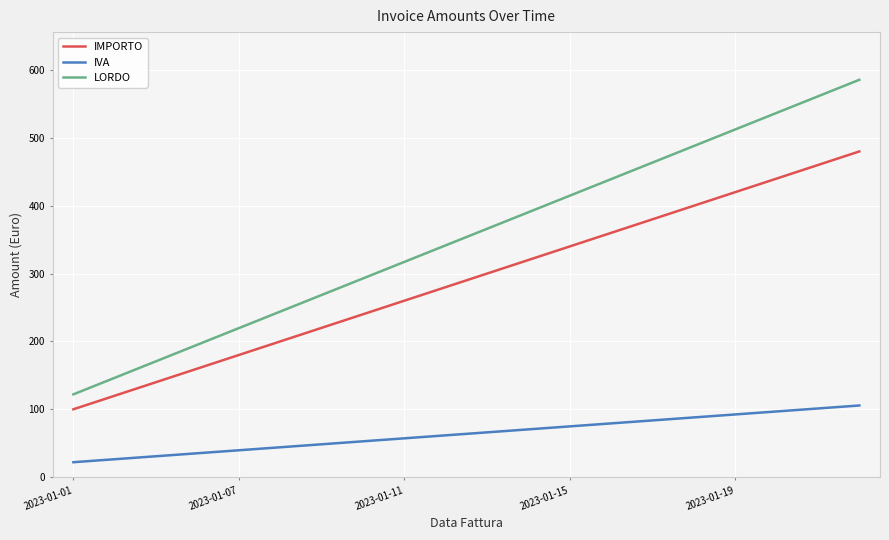

Which series has the largest range (max minus min)?

LORDO